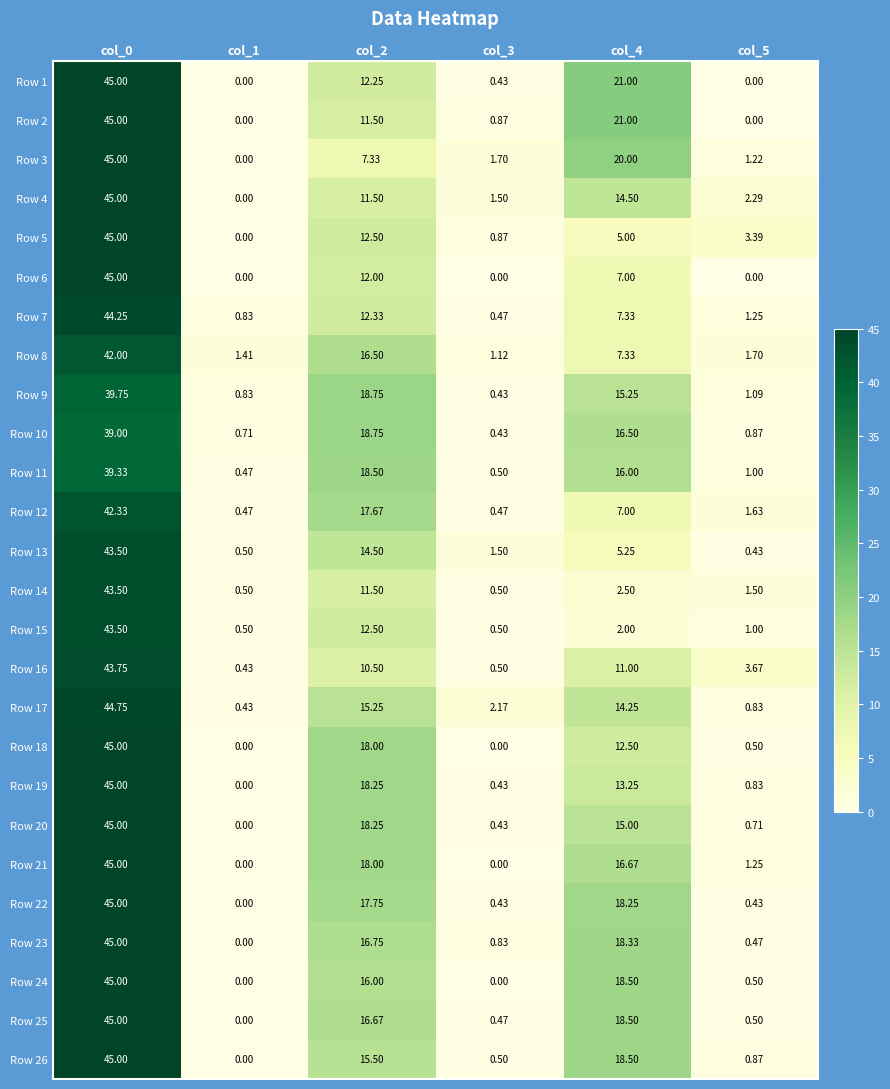

Is the value of Row 12 at col_5 greater than the value of Row 10 at col_5?

Yes